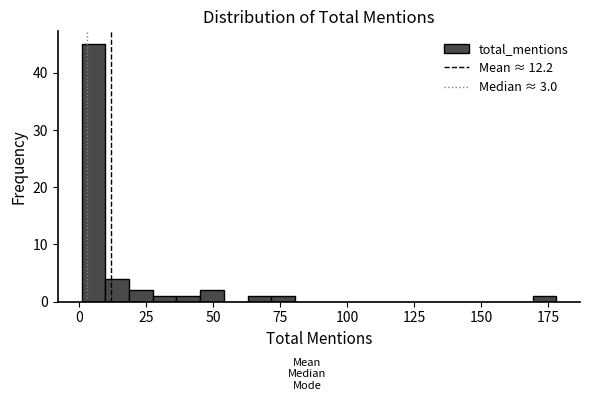

Around what value on the x-axis is the tallest bar? Give the approximate position of its centre, as read against the axis.

5